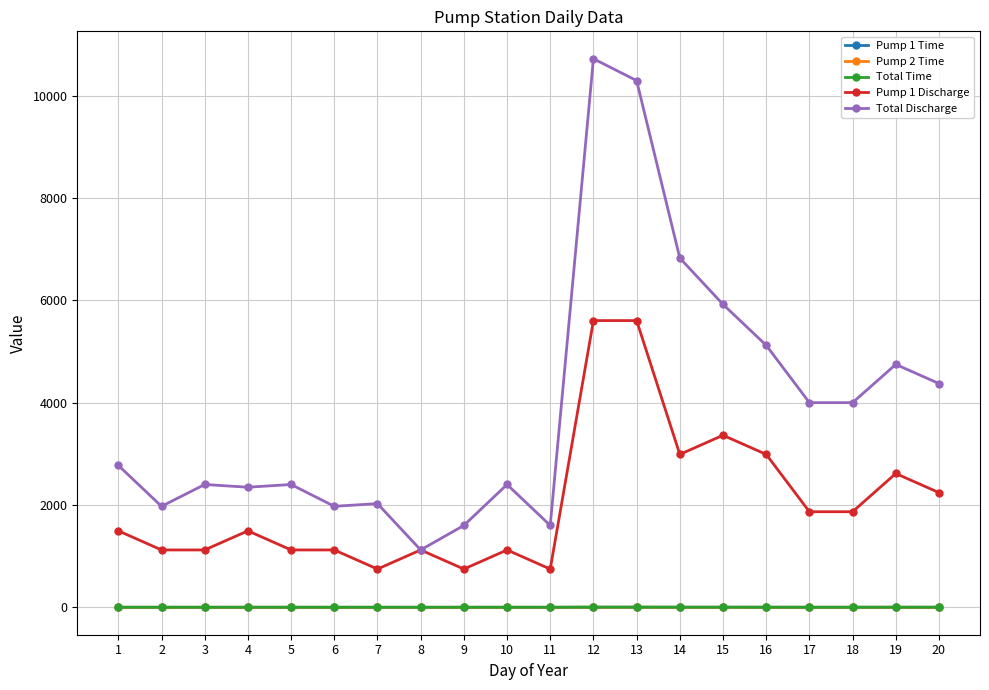

Is this an area chart (filled region under the line)?

No